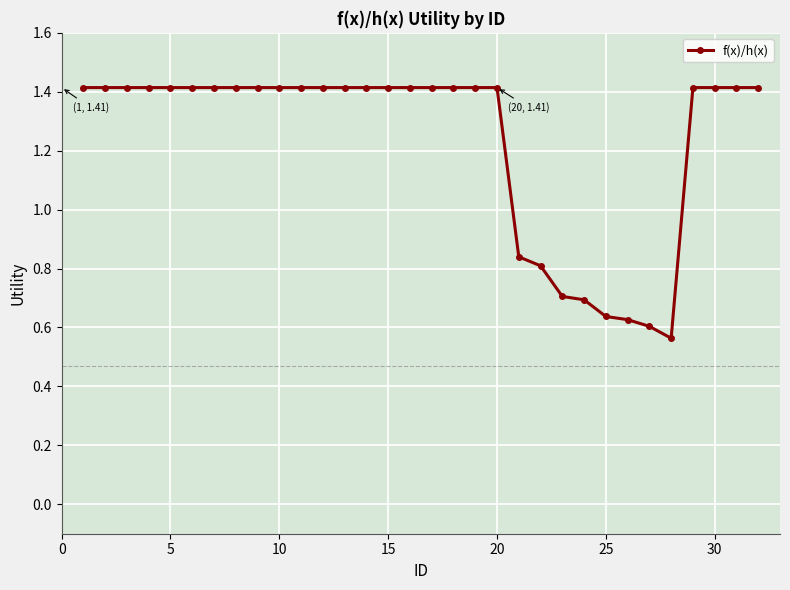

What is the maximum value shown in the chart?

1.4